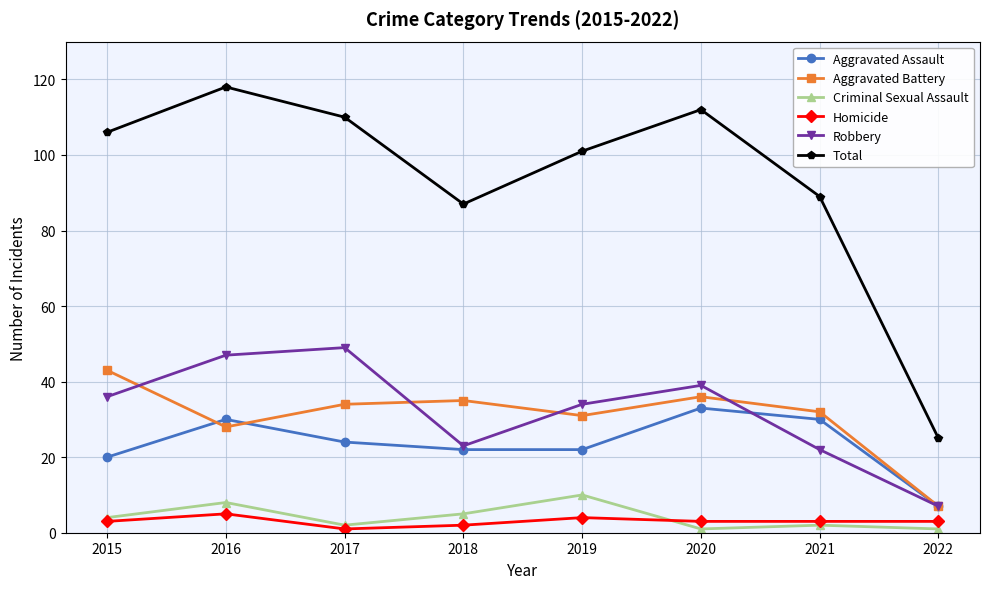

Between 2016 and 2021, which series saw the biggest shift?

Total